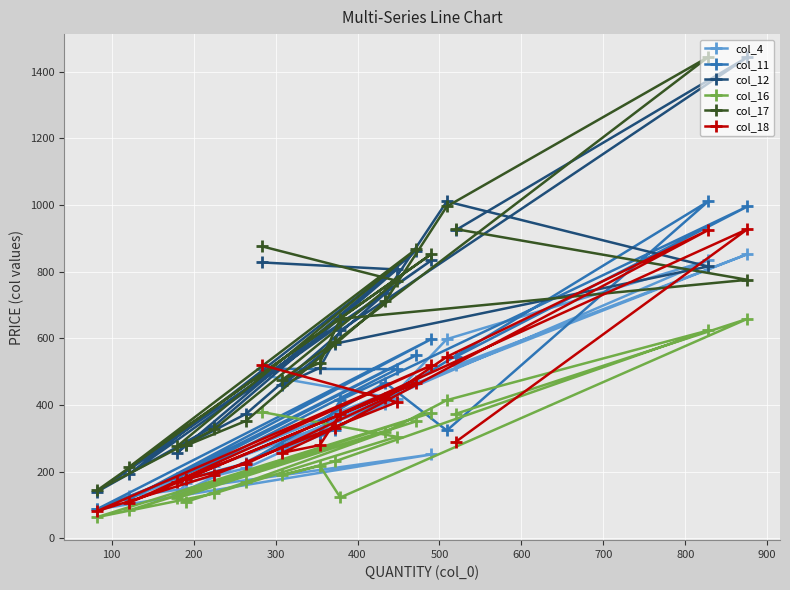

At how many categories does at least one series exceed 825?

7